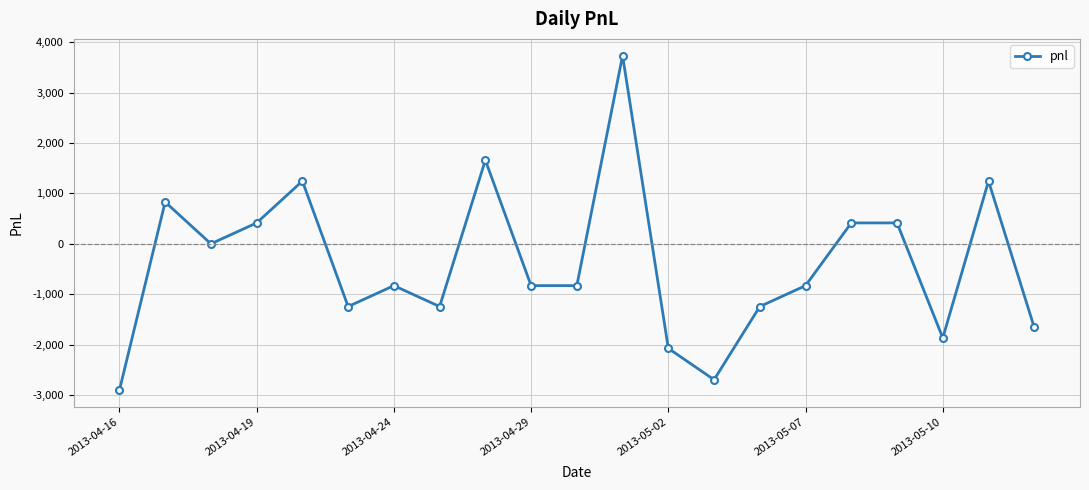

What is the value of the 14th point from the left?

-2697.5